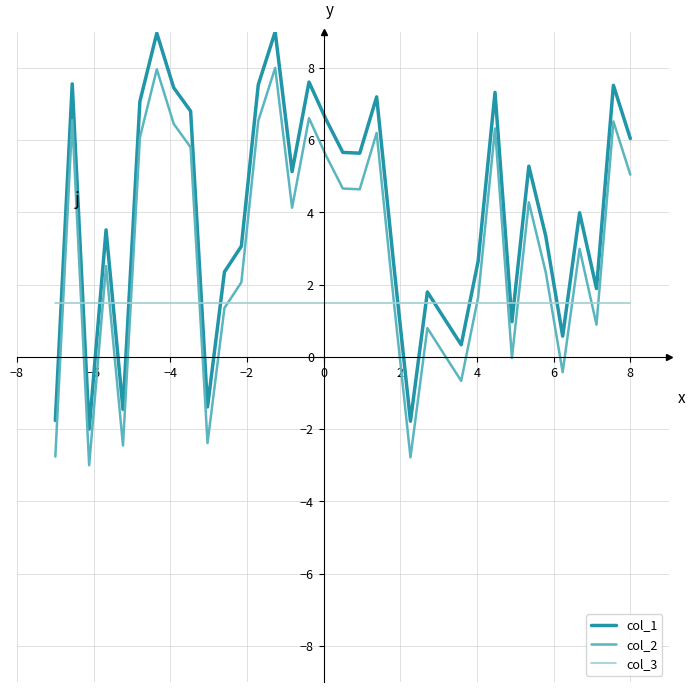

What are all the series names shown in the legend?

col_1, col_2, col_3